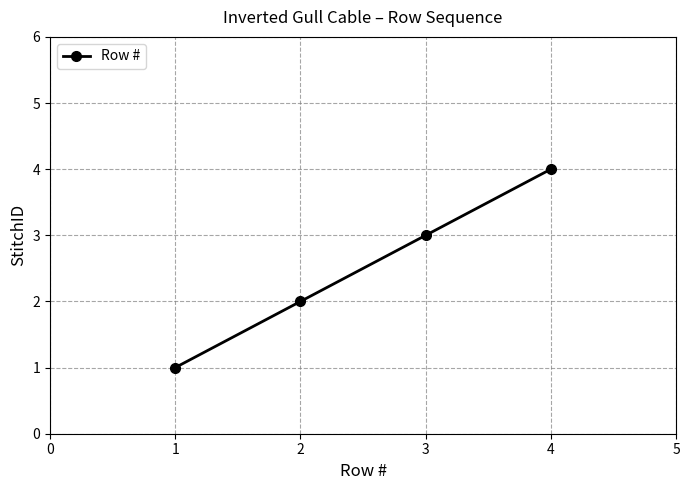

List the labels in order of value, largest first.

4, 3, 2, 1